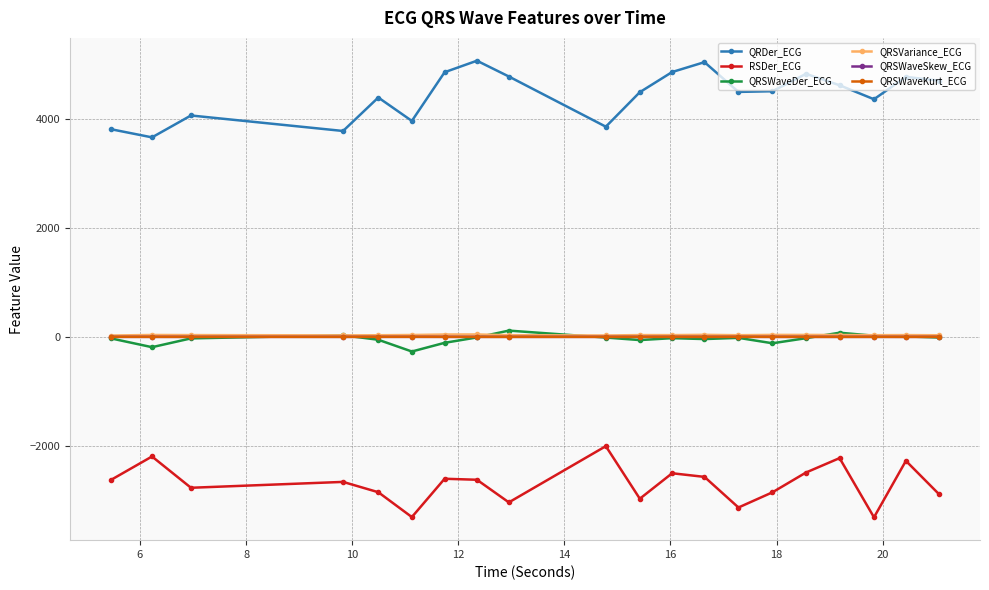

What is the sum of all QRSWaveDer_ECG values?

-711.9